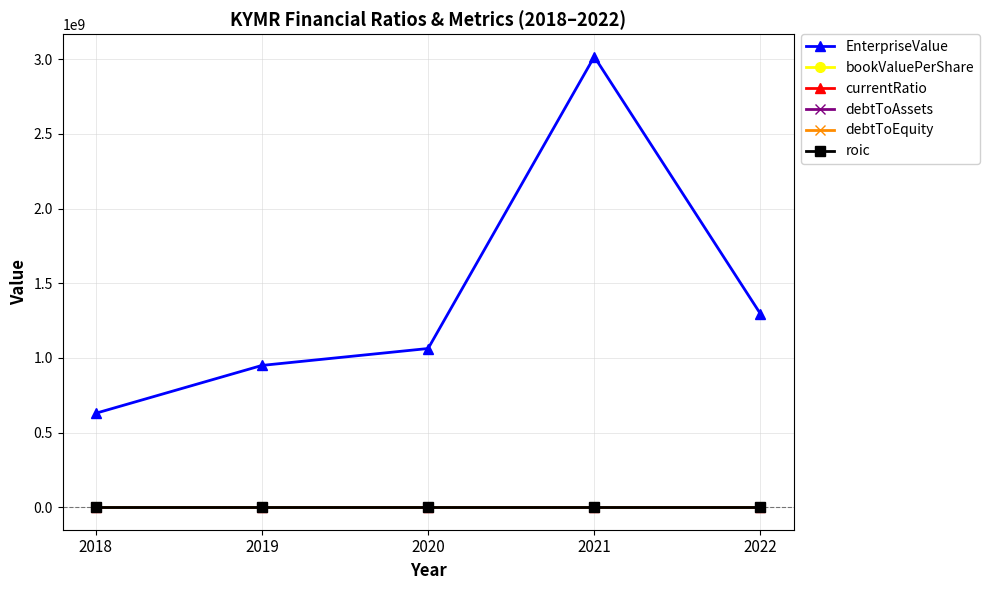

Which series has the largest range (max minus min)?

EnterpriseValue